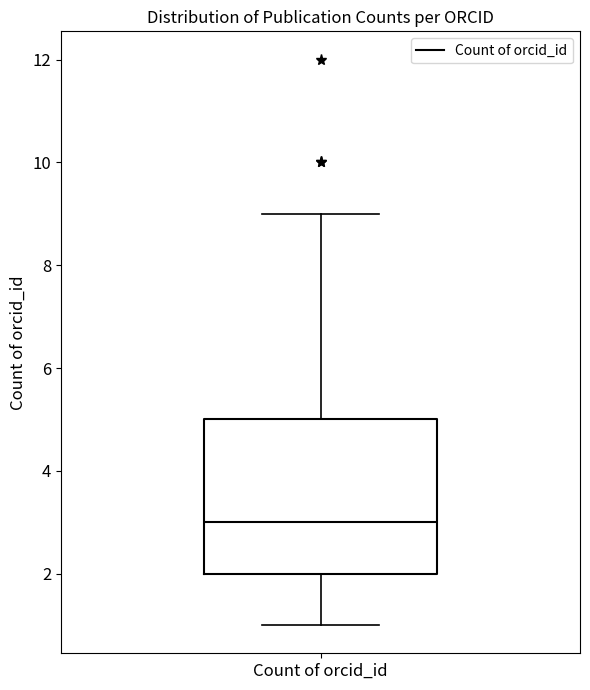

Where is the lower edge of the box for Count of orcid_id on the y-axis? The values are not printed on the chart, so give them approximately, as read against the axis.

2